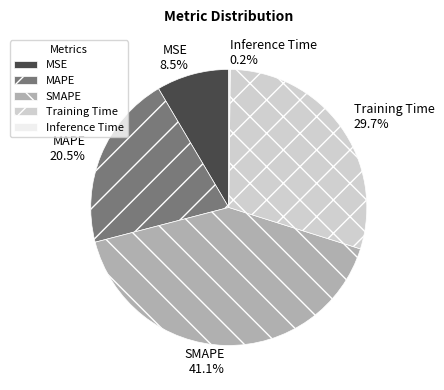

Which has a higher value, Training Time or MSE?

Training Time